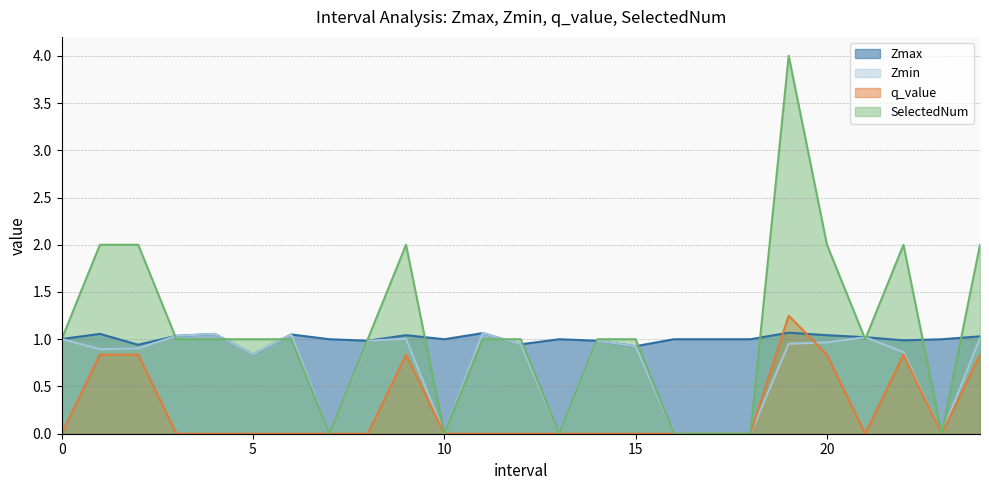

What is the label of the 17th point from the right?

8.0